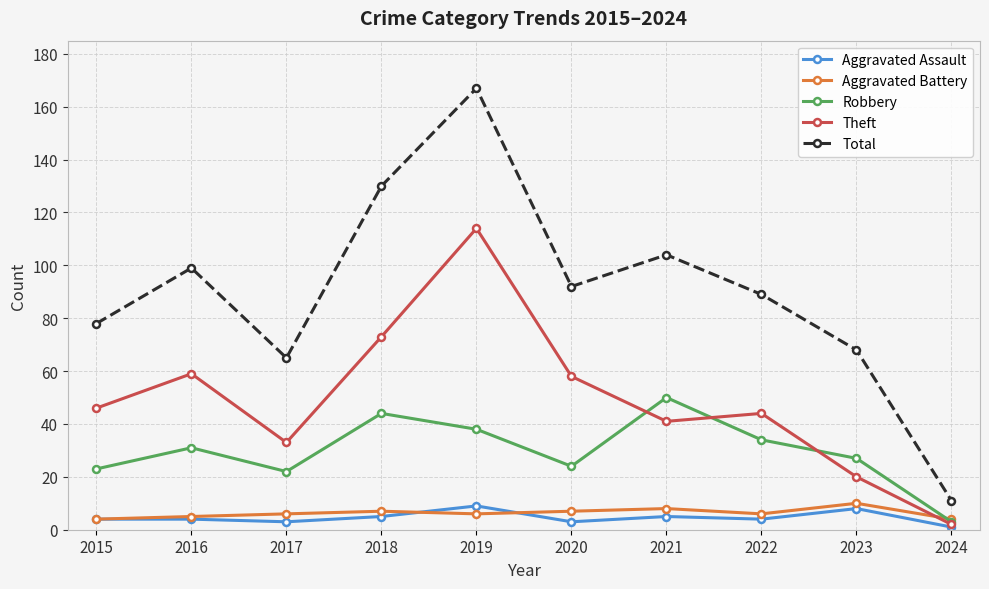

Read the Aggravated Battery value at 2015.

4